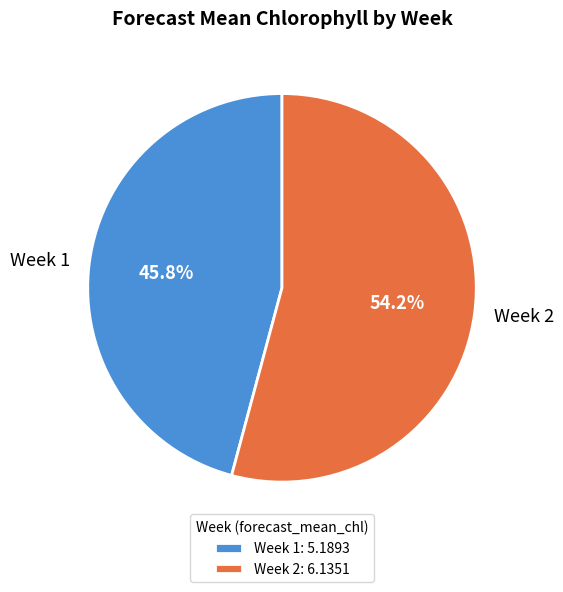

What is the total percentage of Week 1 and Week 2?

100.0%